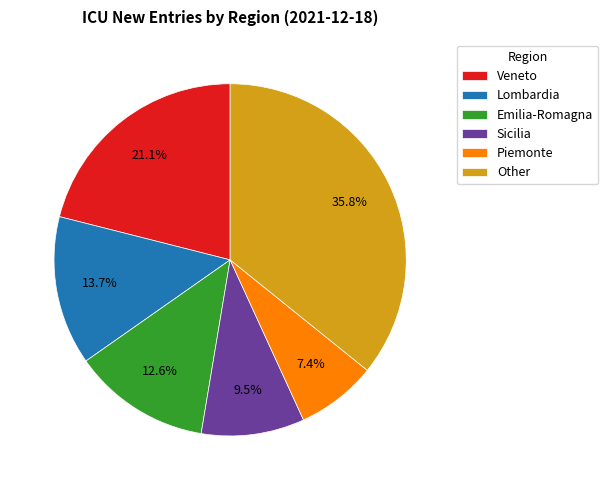

Which has a higher value, Other or Sicilia?

Other